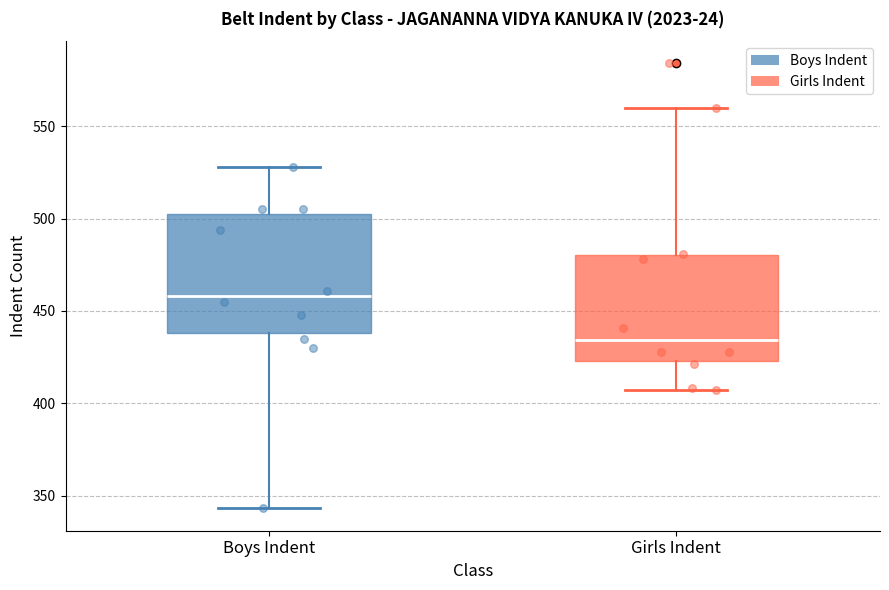

Reading left to right, read every box against the y-axis: the position of its median line, the range the box covers, and the ends of its whiskers. The values are not printed on the chart, so give them approximately, as read against the axis.

Boys Indent: median 460, box 440 to 500, whiskers 345 to 530
Girls Indent: median 435, box 425 to 480, whiskers 405 to 560